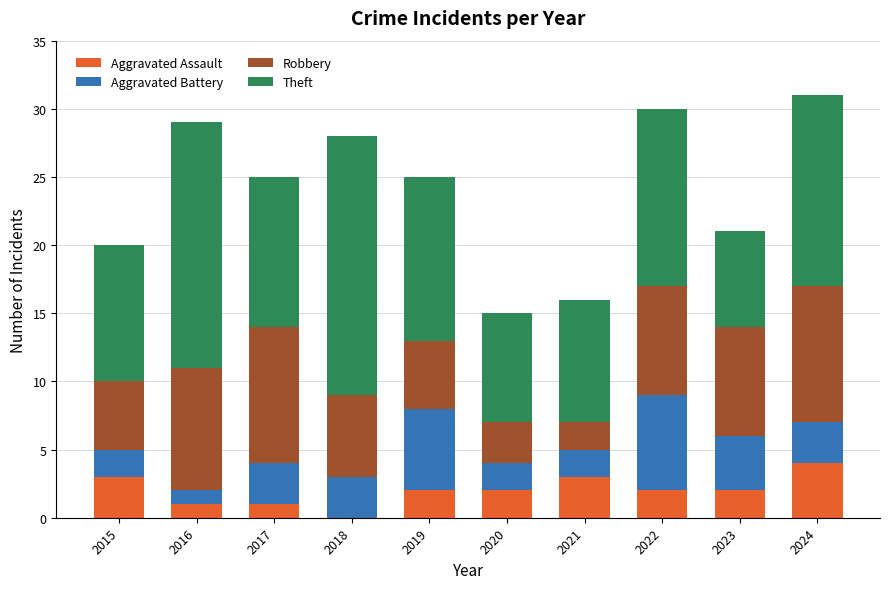

How many Aggravated Assault values are between 1 and 3?

8